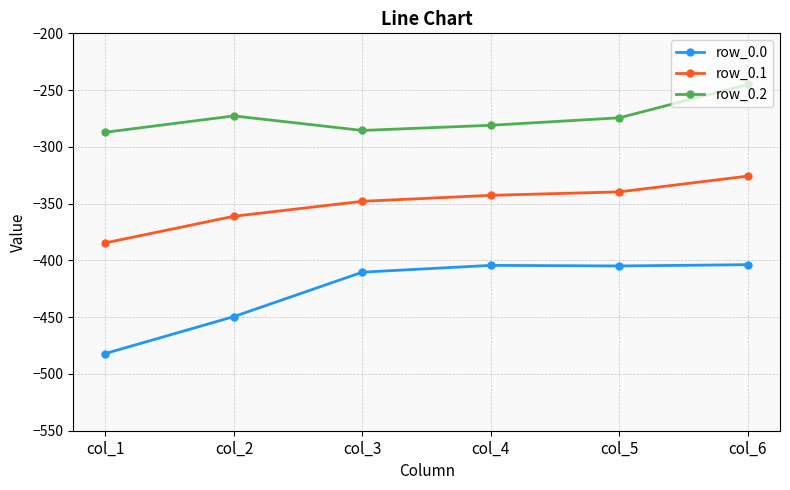

How many lines are shown in the chart?

3